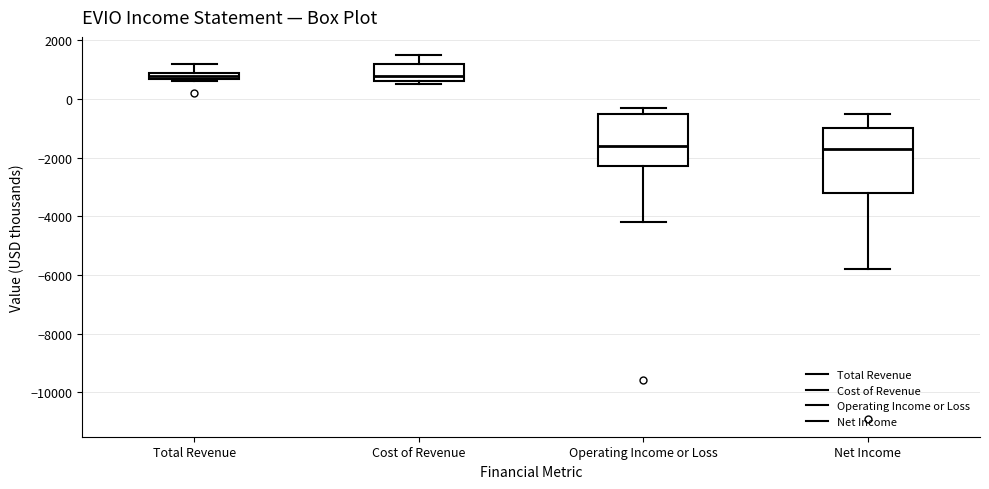

Which box is the tallest, from its lower edge to its upper edge?

Net Income